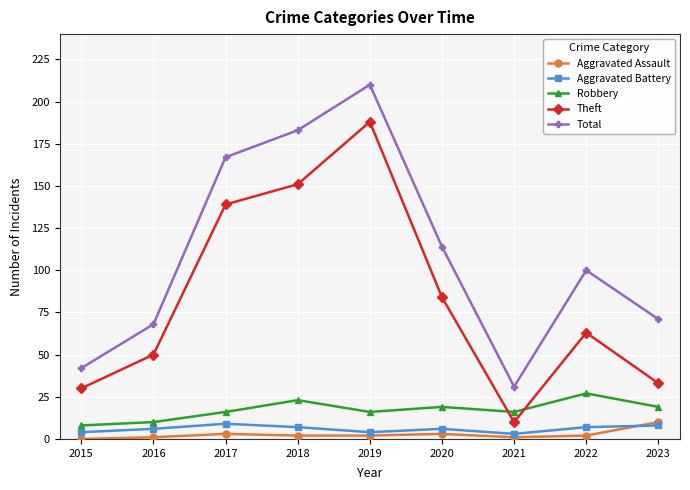

At which category does the chart reach its peak across all series?

2019